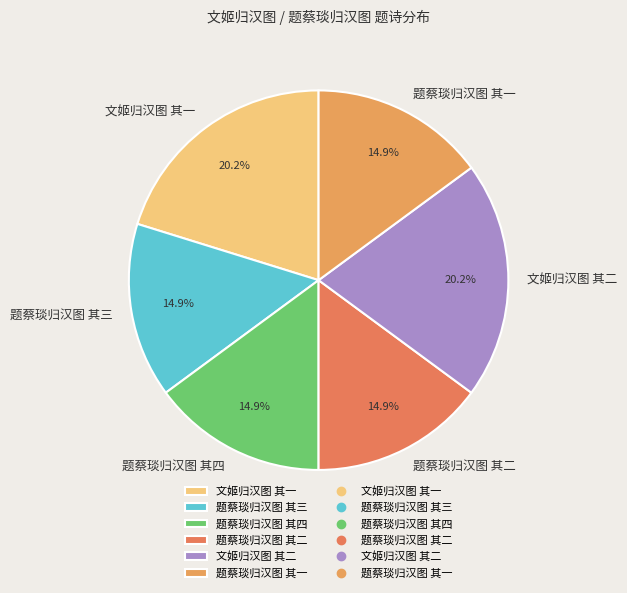

Which has a higher value, 题蔡琰归汉图 其三 or 文姬归汉图 其一?

文姬归汉图 其一